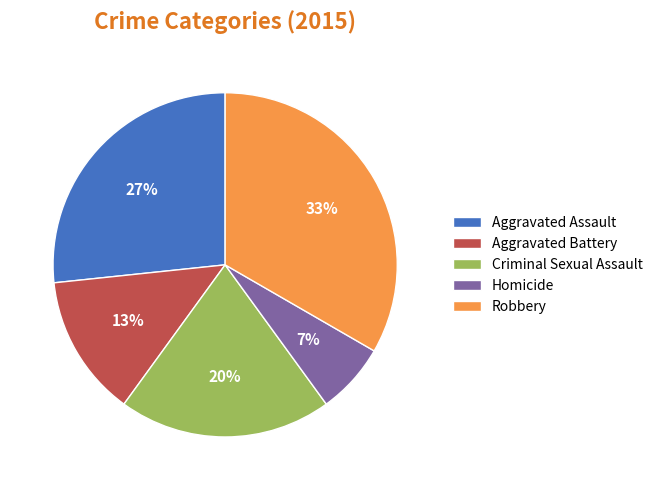

To the nearest percent, what portion does Robbery represent?

33%